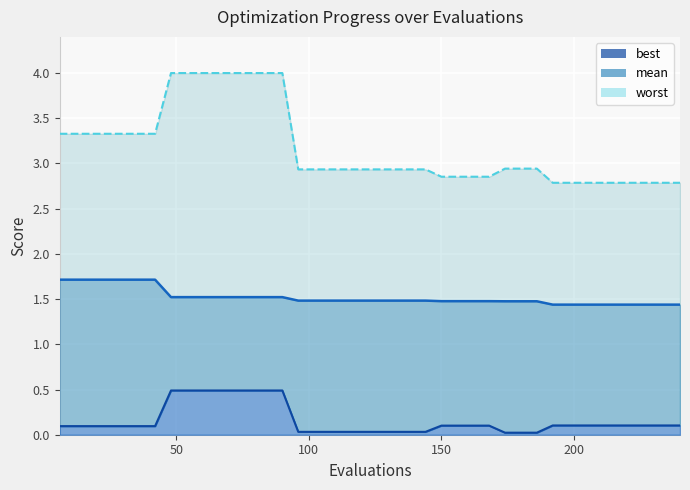

Which label corresponds to the smallest value in the chart?

174